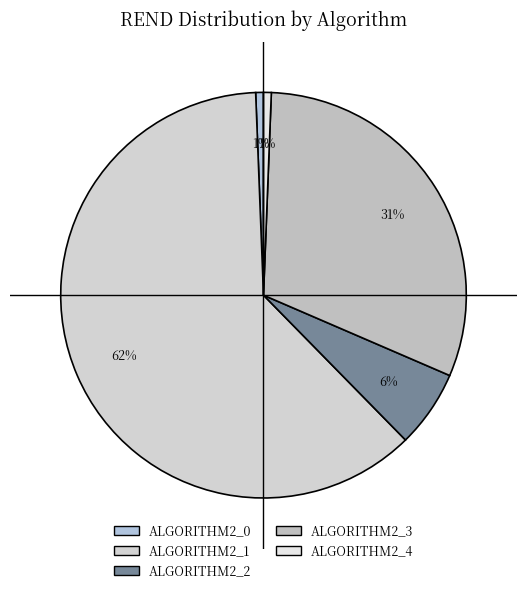

To the nearest percent, what is the difference between the ALGORITHM2_1 and ALGORITHM2_3 slice percentages?

31%